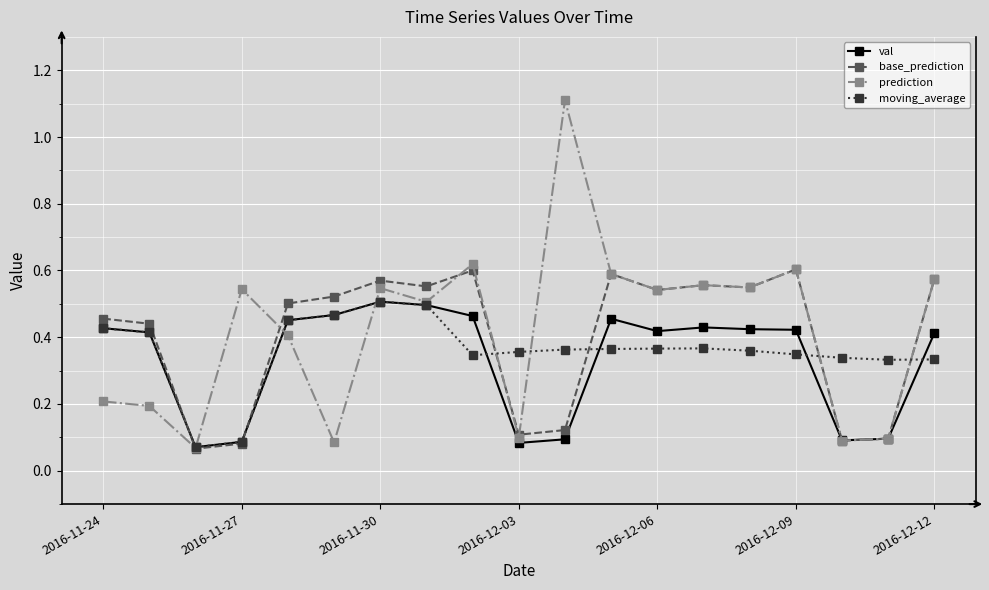

True or false: prediction has more than 2 interior local peaks.

True